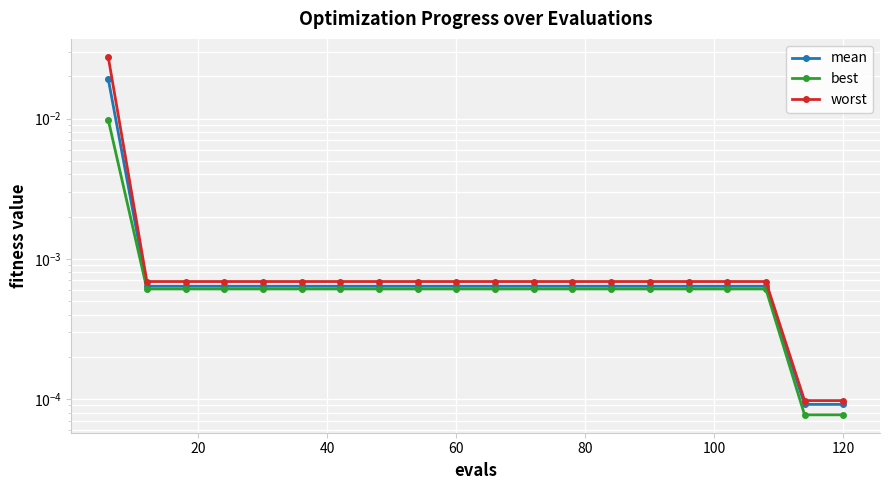

True or false: mean has a value of 0.0 at 20.

False